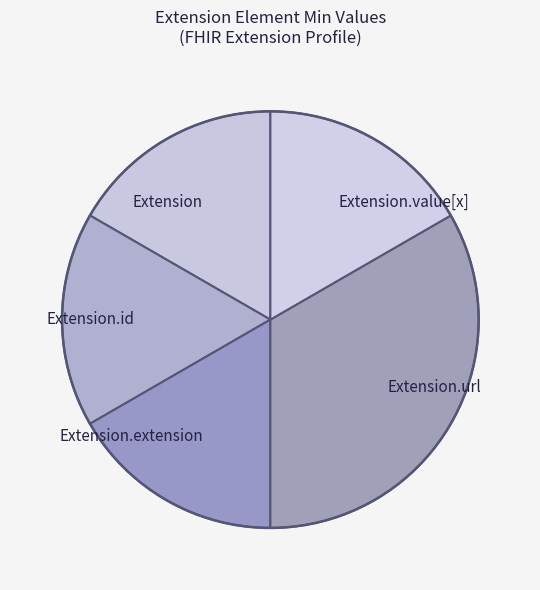

Between Extension.url and Extension.id, which is larger?

Extension.url